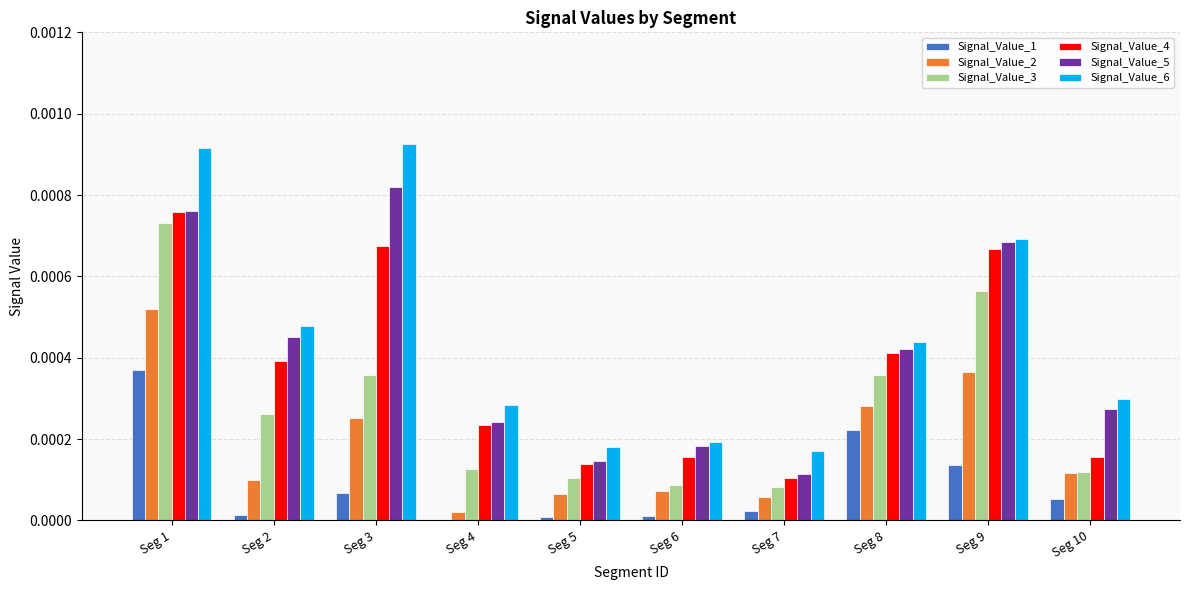

Which series has the largest total across all categories?

Signal_Value_6